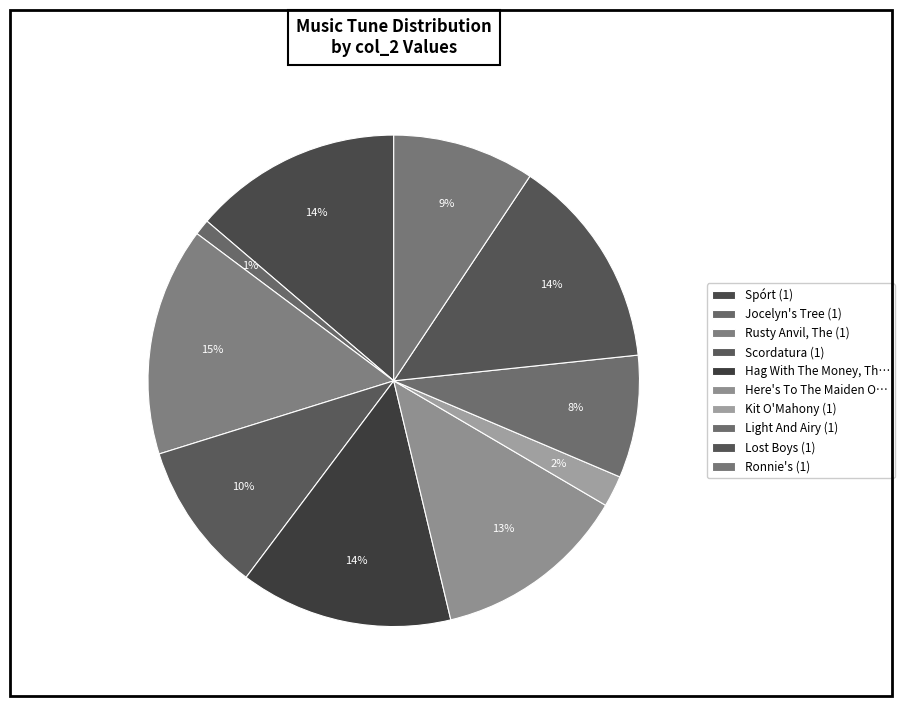

Count the number of slices in the pie.

10